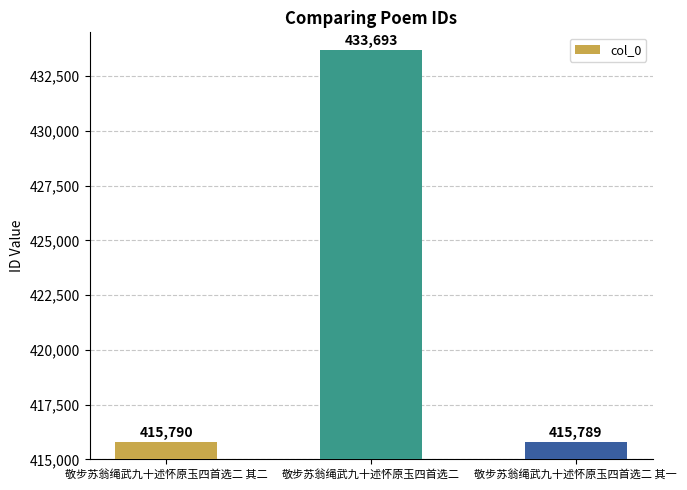

The chart shows a value of 603516 at 敬步苏翁绳武九十述怀原玉四首选二 其二. True or false?

False